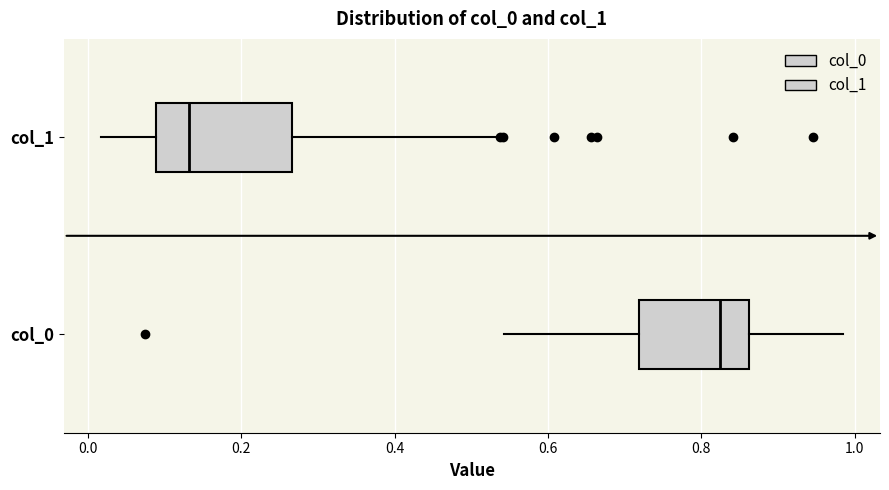

Which box has the furthest to the right median line?

col_0